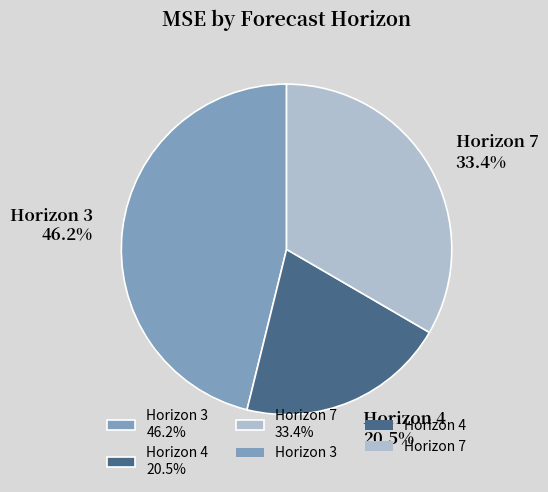

Which slice is the smallest?

Horizon 4 20.5%